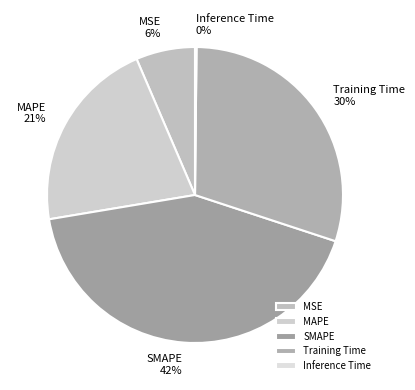

Does Training Time represent more than half of the total?

No